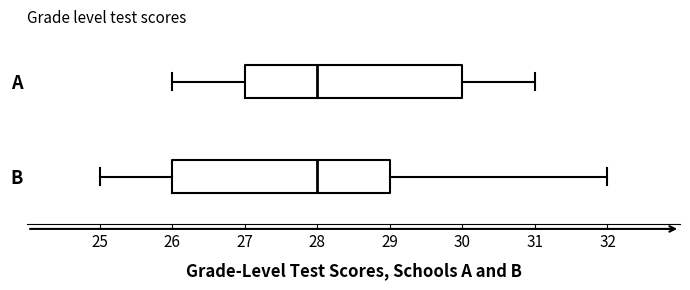

Where does the right whisker of the box for A end on the x-axis? The values are not printed on the chart, so give them approximately, as read against the axis.

31